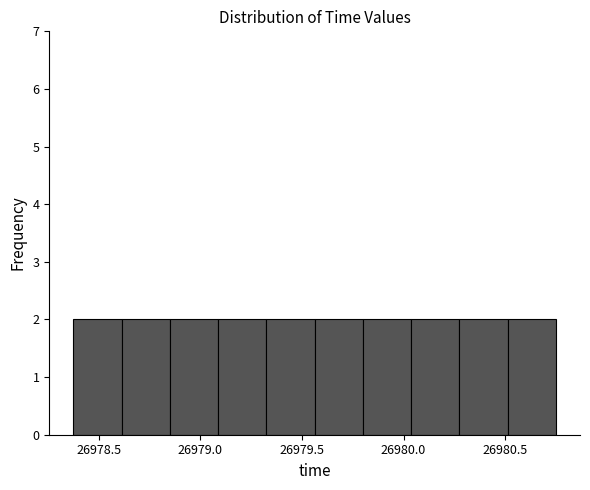

What is the height of the bar covering 26979.10 to 26979.35 on the x-axis? Neither the bar edges nor the heights are printed on the chart, so give them approximately, as read against the axes.

2